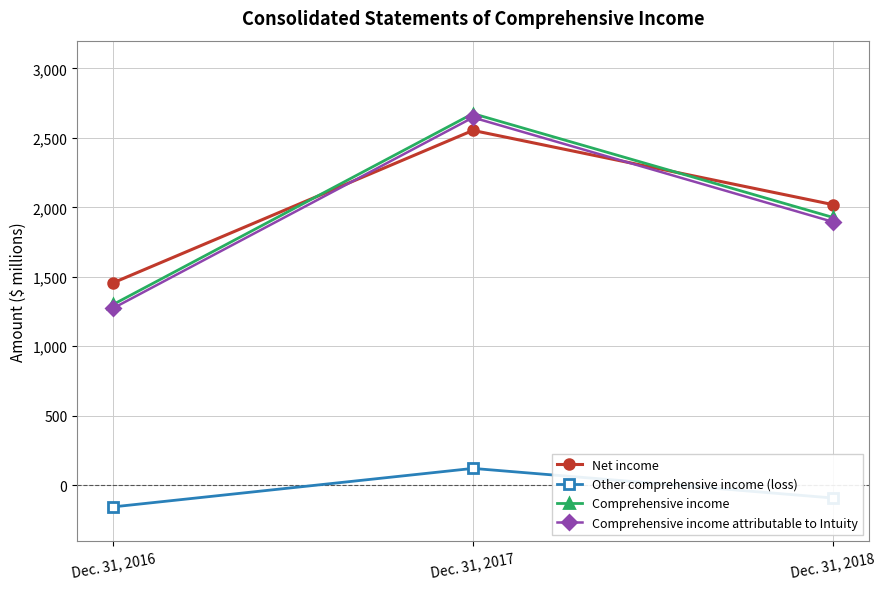

What is the average value of the Net income series?

2010